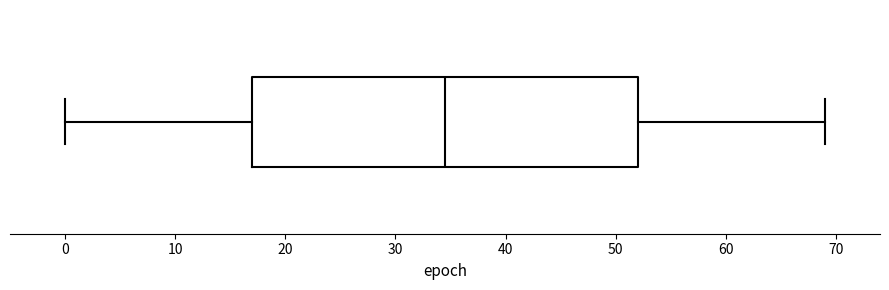

Transcribe this box plot: give where the median line is, the range the box spans, and where the two whiskers end, as read against the x-axis. The values are not printed on the chart, so give them approximately, as read against the axis.

median 35, box 17 to 52, whiskers 0 to 69